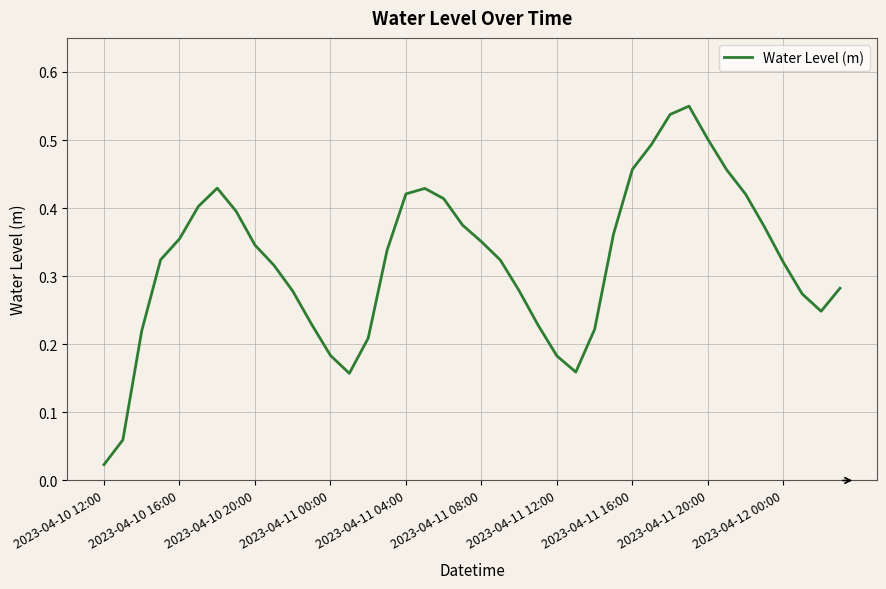

Reading left to right, list all the values displayed in this chart.

0.0	0.1	0.2	0.3	0.4	0.4	0.4	0.4	0.3	0.3	0.3	0.2	0.2	0.2	0.2	0.3	0.4	0.4	0.4	0.4	0.4	0.3	0.3	0.2	0.2	0.2	0.2	0.4	0.5	0.5	0.5	0.5	0.5	0.5	0.4	0.4	0.3	0.3	0.2	0.3